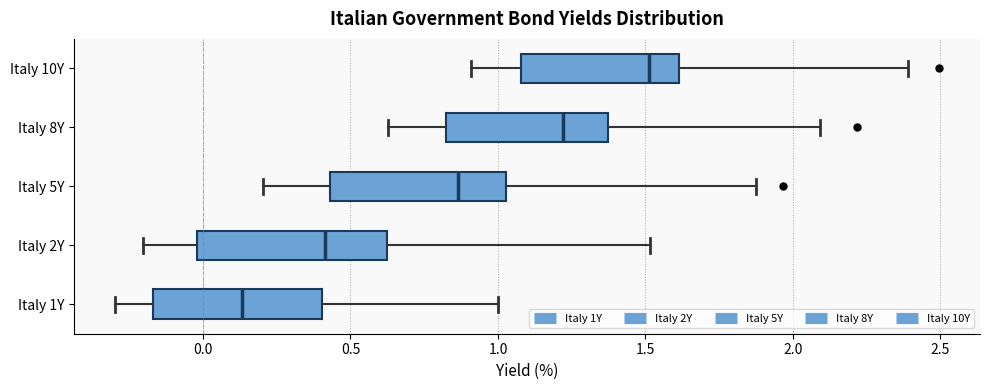

Which box has the furthest to the right median line?

Italy 10Y